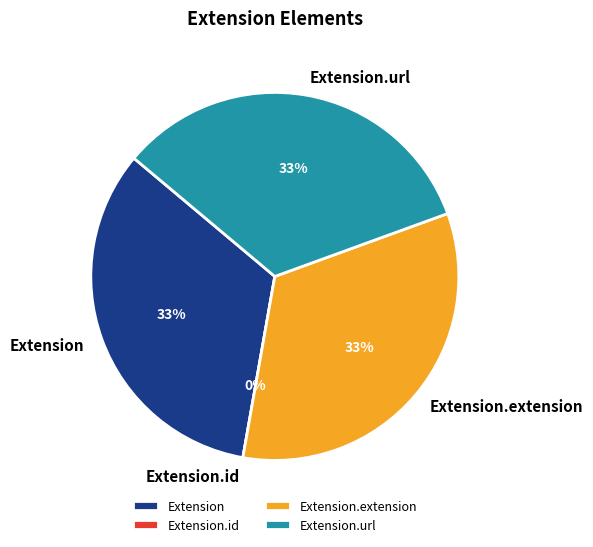

How many segments does this pie chart have?

4